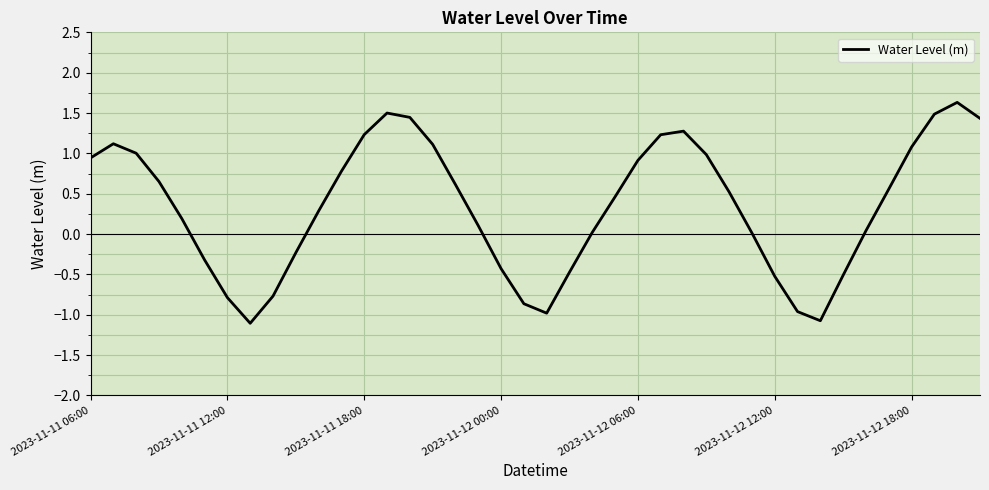

What is the greatest value displayed?

1.6